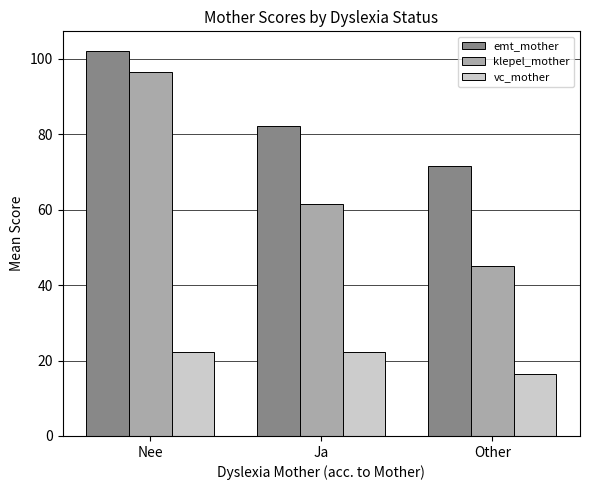

How many groups of bars are there?

3